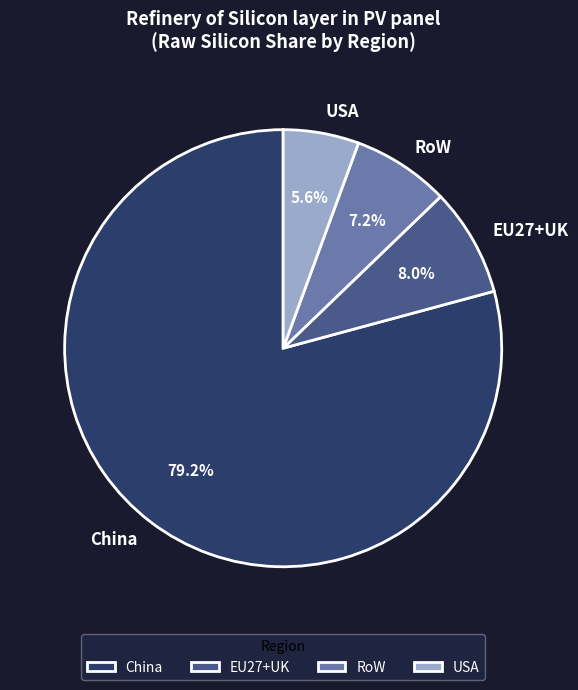

How many slices are in this pie chart?

4